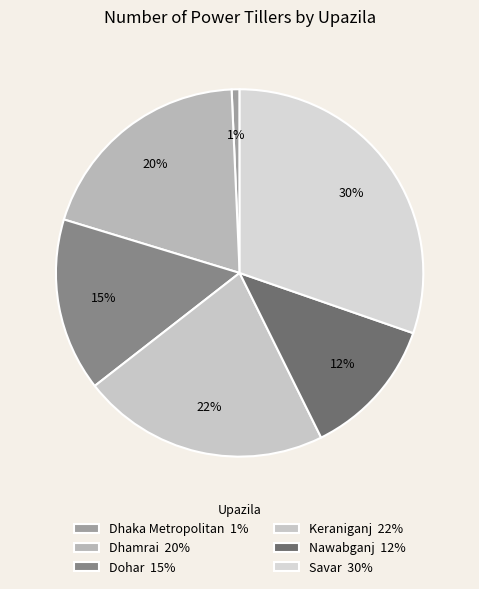

What is the largest slice in the pie chart?

Savar